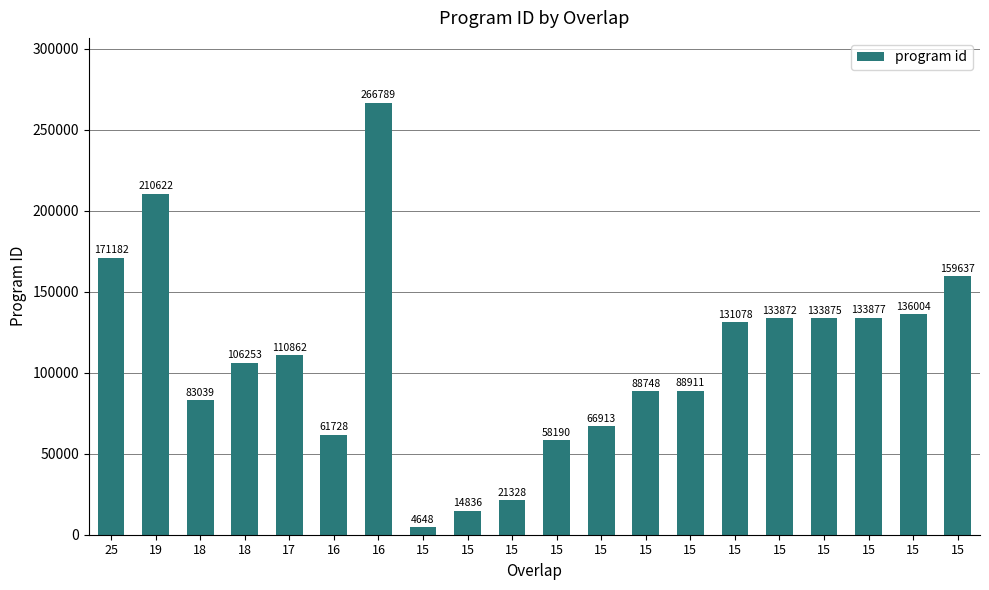

How many data points does each series have?

20